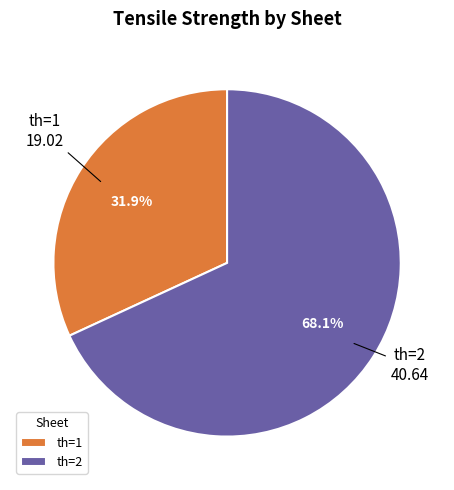

To the nearest percent, what is the difference between the largest and smallest slice percentages?

36%